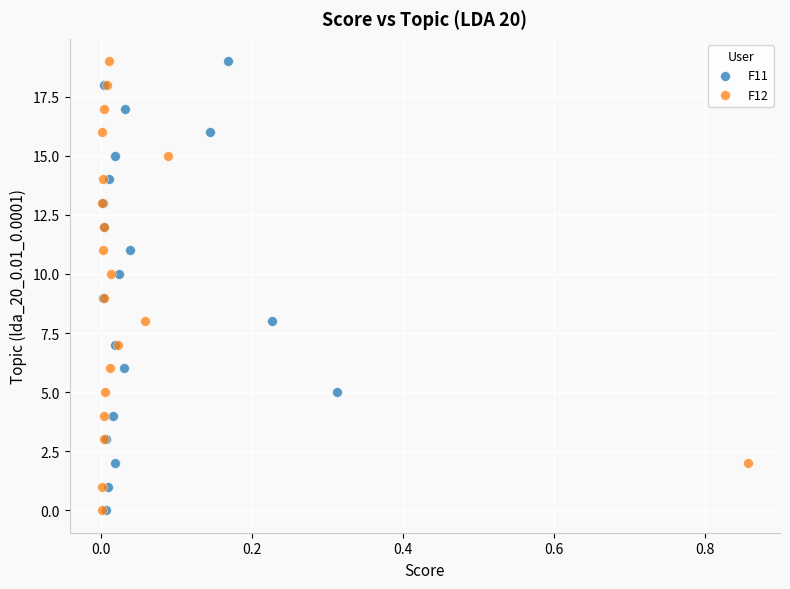

What are all the series names shown in the legend?

F11, F12